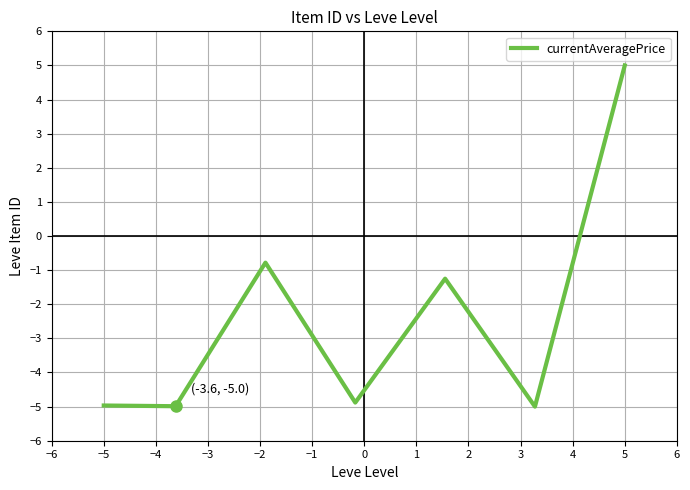

What is the difference between the maximum and minimum values?

10.0